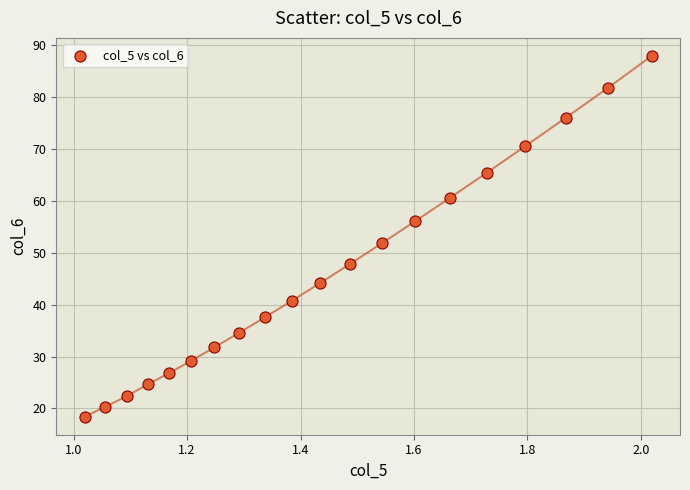

What Y value in the scatter plot is closest to 53?

51.8